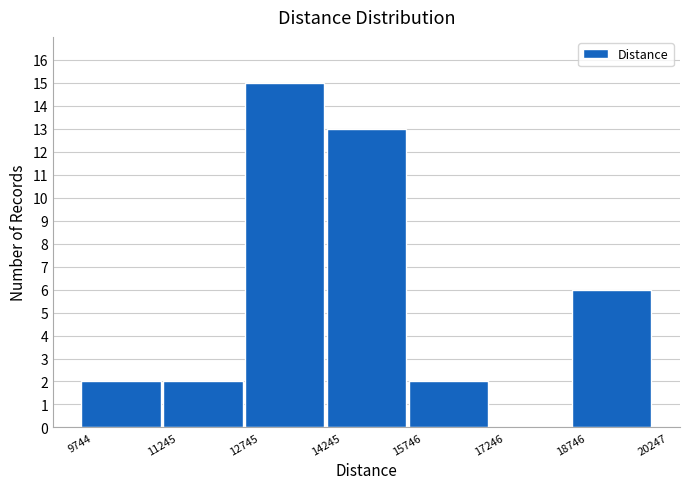

Over which range of the x-axis is the bar tallest?

12745 to 14245